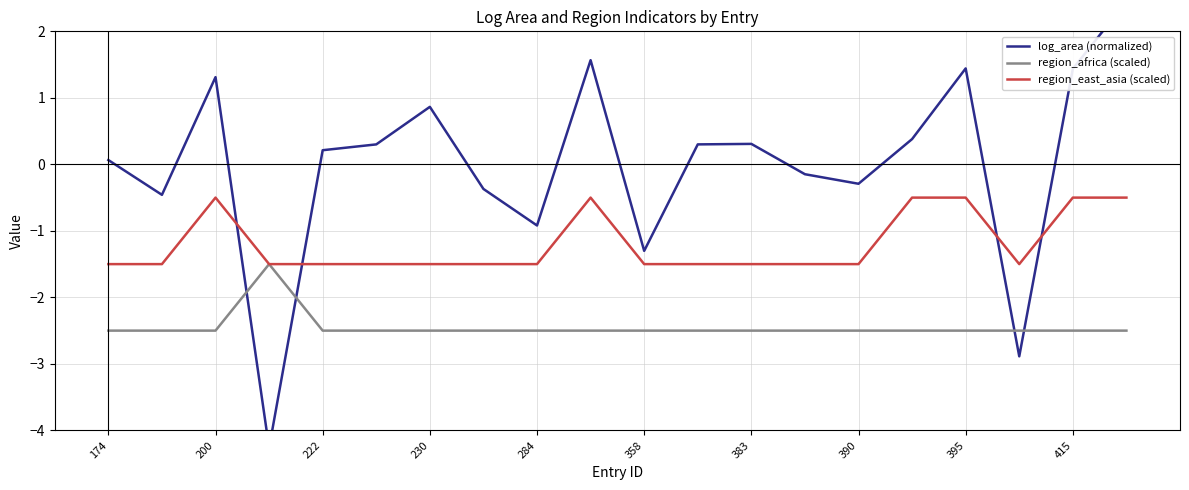

Which series has the widest spread of values?

log_area (normalized)